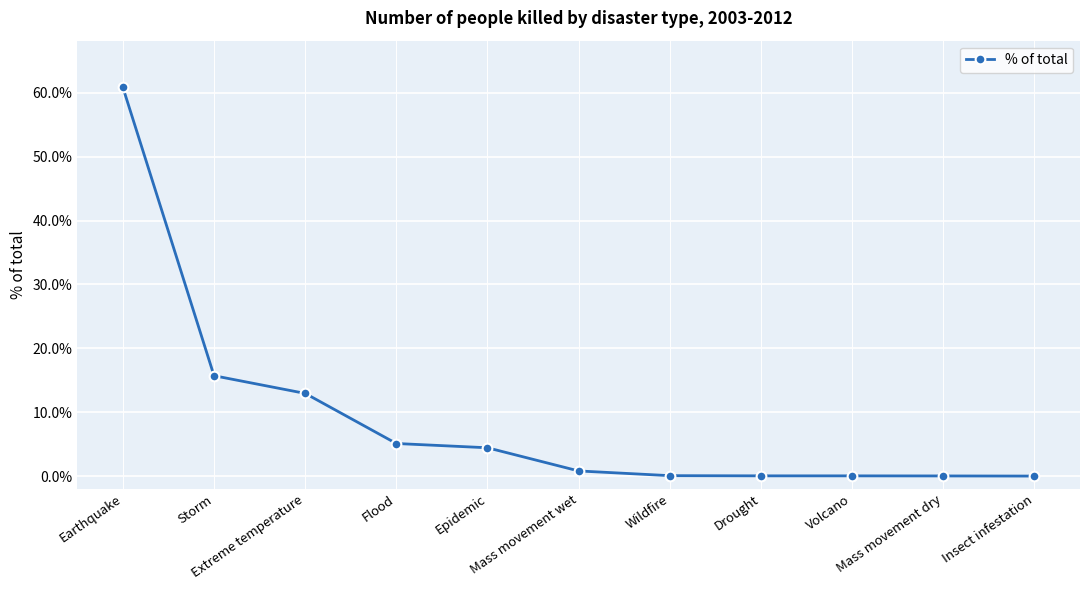

List the labels in order of value, smallest first.

Insect infestation, Mass movement dry, Volcano, Drought, Wildfire, Mass movement wet, Epidemic, Flood, Extreme temperature, Storm, Earthquake